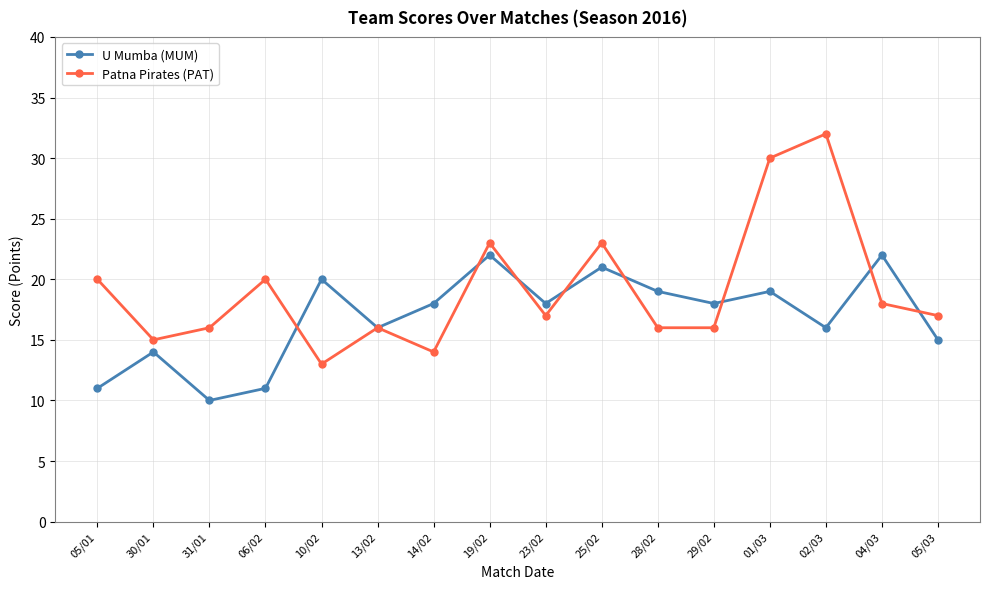

At which category is the sum across all series the highest?

01/03